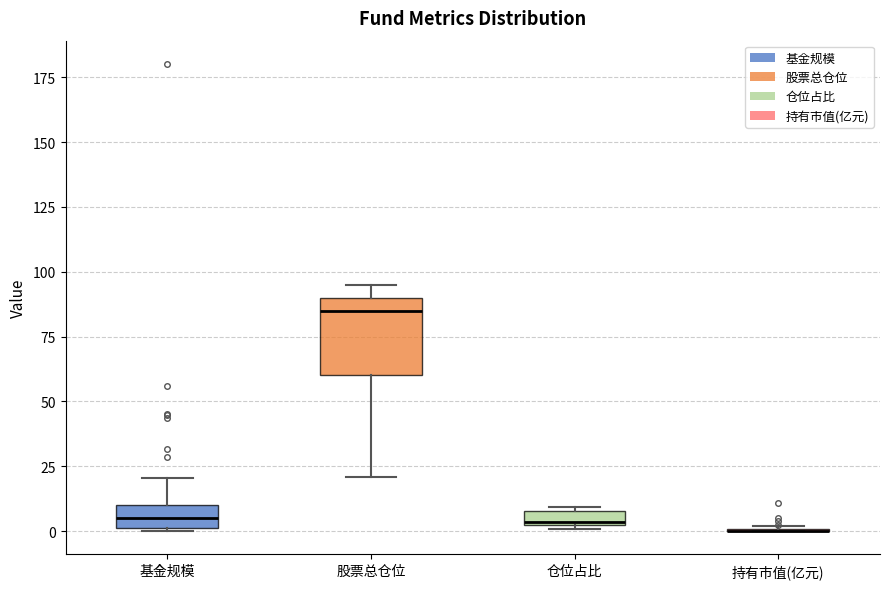

Where is the lower edge of the box for 仓位占比 on the y-axis? The values are not printed on the chart, so give them approximately, as read against the axis.

5